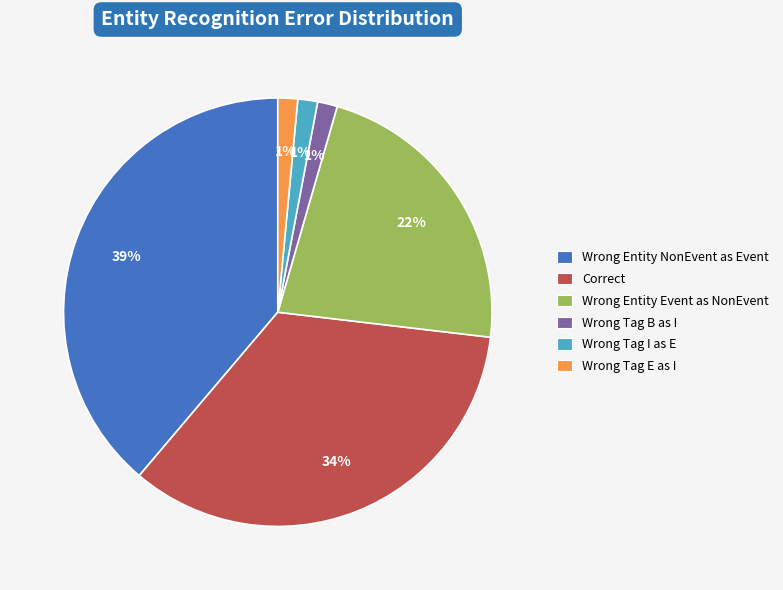

The Wrong Entity NonEvent as Event slice represents 44% of the pie. True or false?

False